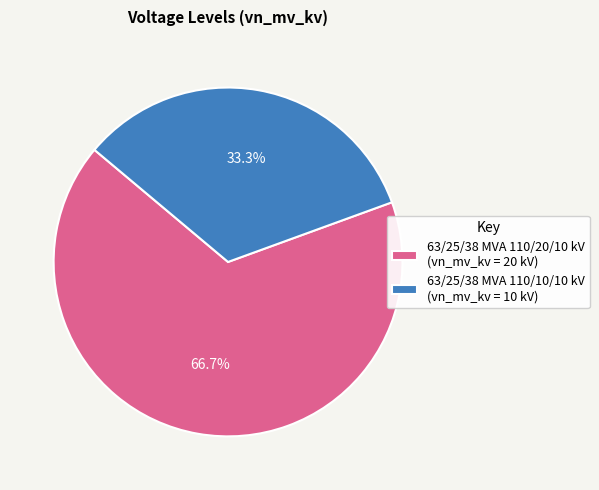

Which slice represents more than half of the pie?

63/25/38 MVA 110/20/10 kV